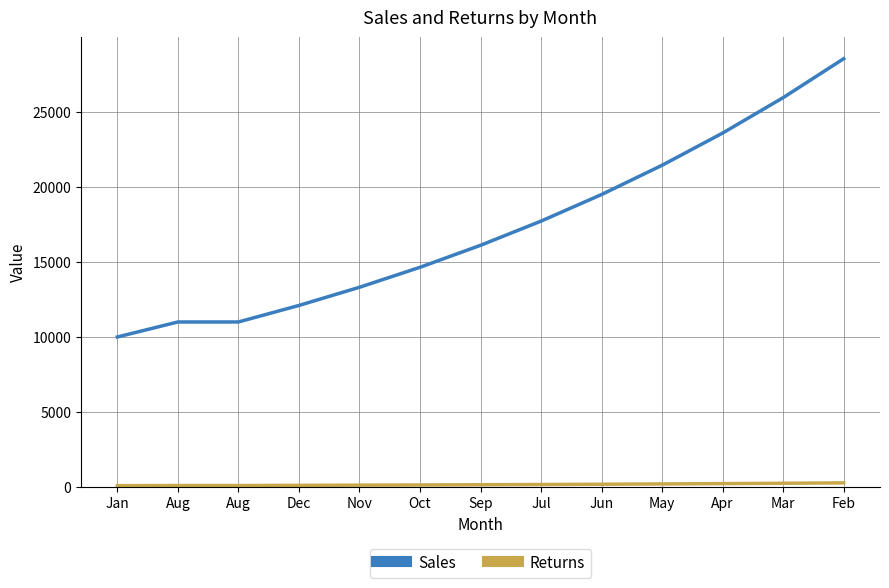

Does the chart have visible grid lines?

Yes